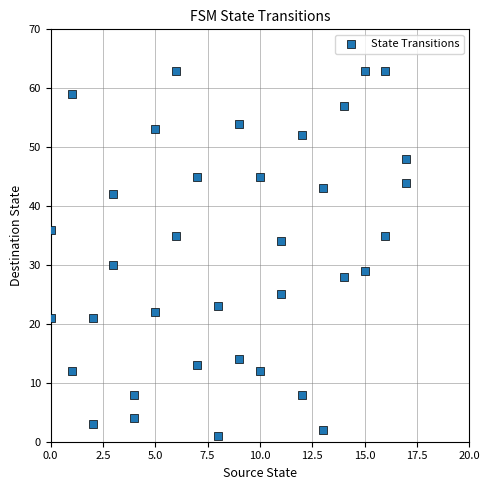

What is the range of X values (max minus min)?

17